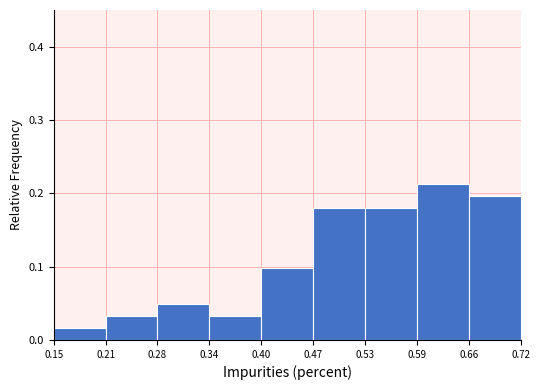

Reading left to right, transcribe this chart: for each bar, give the range it covers on the x-axis and its height. The values are not printed on the chart, so give them approximately, as read against the axis.

0.15 to 0.21: 0.02
0.21 to 0.28: 0.03
0.28 to 0.34: 0.05
0.34 to 0.40: 0.03
0.40 to 0.47: 0.10
0.47 to 0.53: 0.18
0.53 to 0.59: 0.18
0.59 to 0.66: 0.21
0.66 to 0.72: 0.20